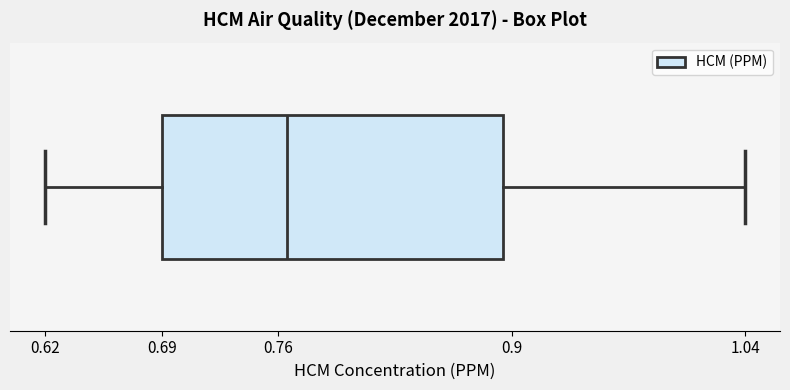

Transcribe this box plot: give where the median line is, the range the box spans, and where the two whiskers end, as read against the x-axis. The values are not printed on the chart, so give them approximately, as read against the axis.

median 0.77, box 0.69 to 0.90, whiskers 0.62 to 1.04